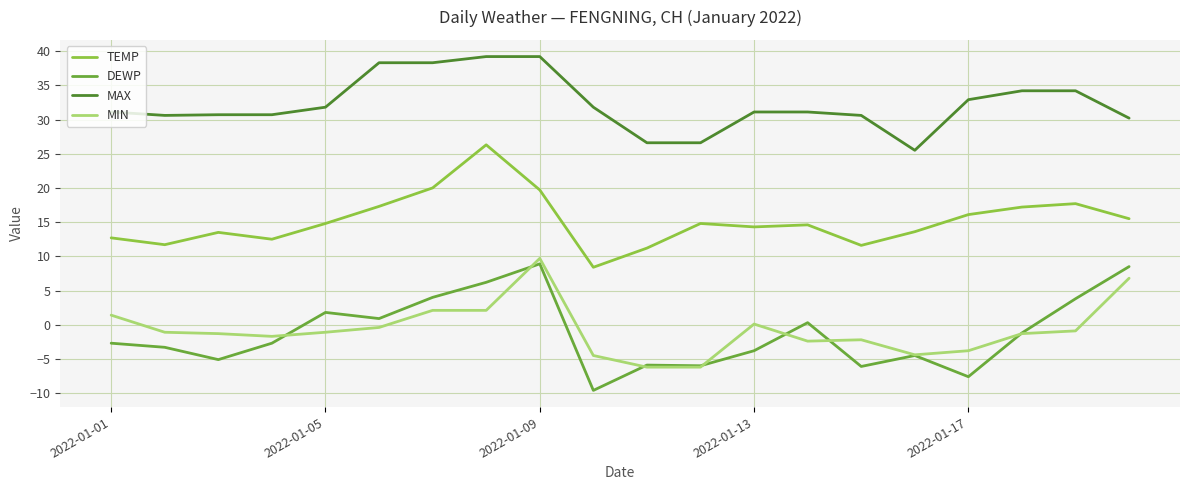

What is the highest value of the MAX series?

39.2